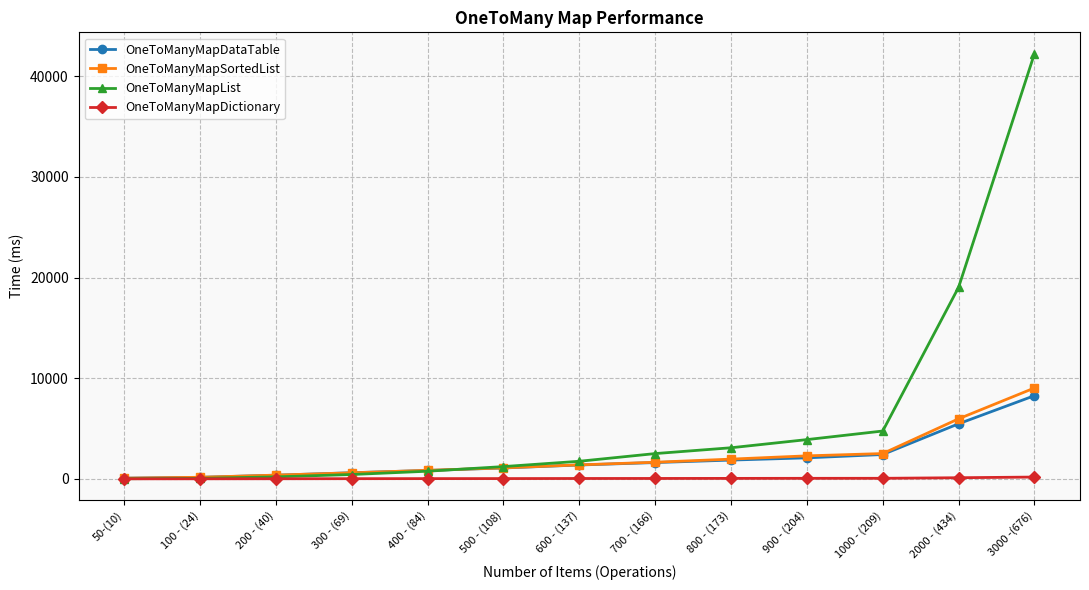

Which series has the largest range (max minus min)?

OneToManyMapList